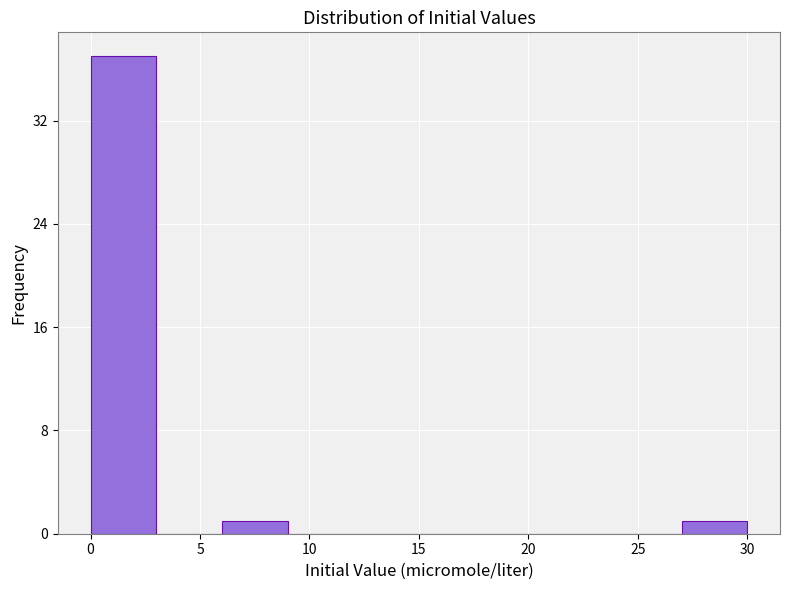

Which range on the x-axis has the tallest bar?

0 to 3